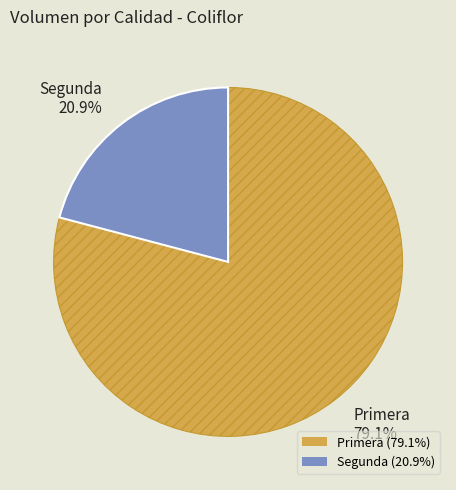

To the nearest percent, what is the combined percentage of Primera and Segunda?

100%